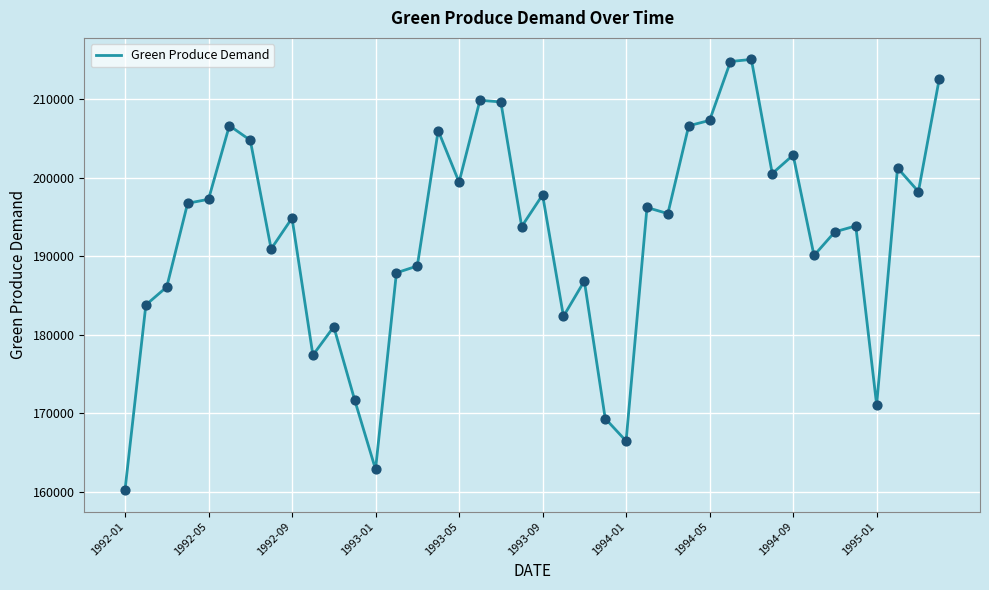

What is the smallest value displayed?

160204